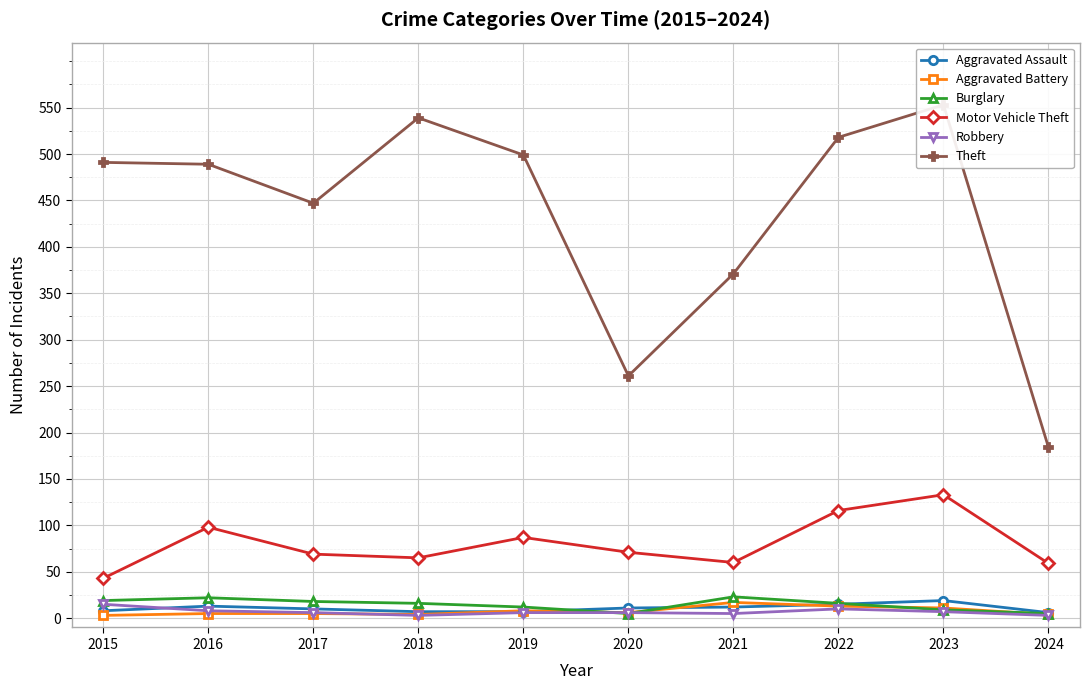

Which category has the highest value in the Aggravated Battery series?

2021